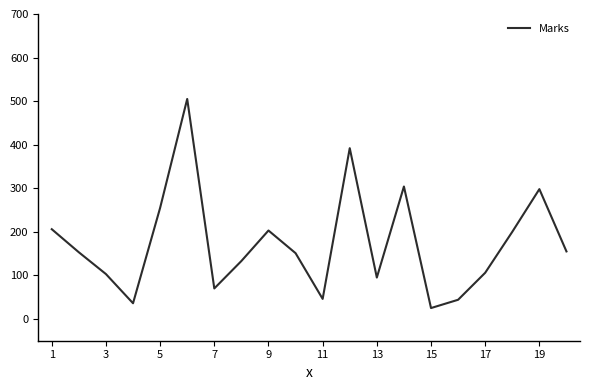

What is the difference between the maximum and minimum values?

480